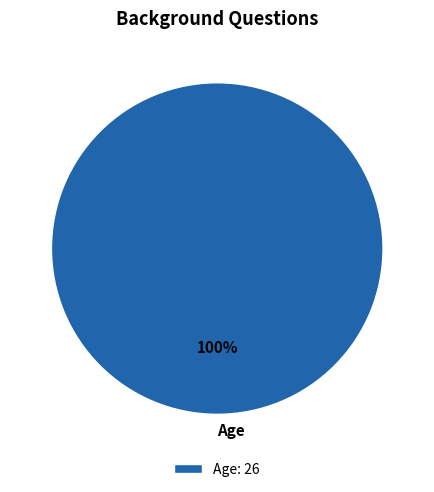

True or false: Age: 26 accounts for 100% of the total.

True